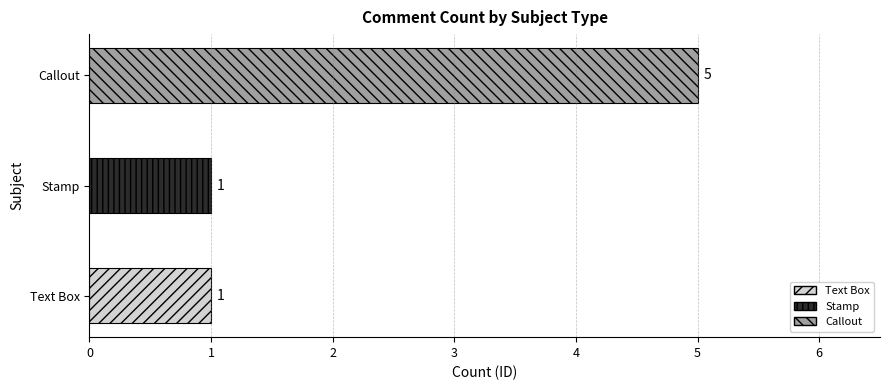

Count the values in the range 1 to 5.

3